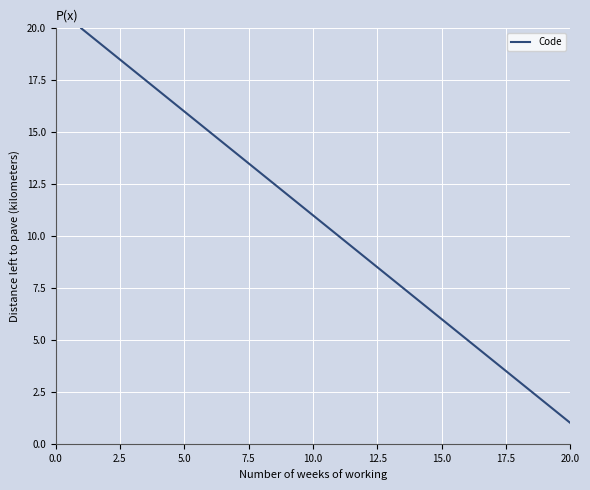

True or false: there are more than 2 points higher than both neighbors.

False